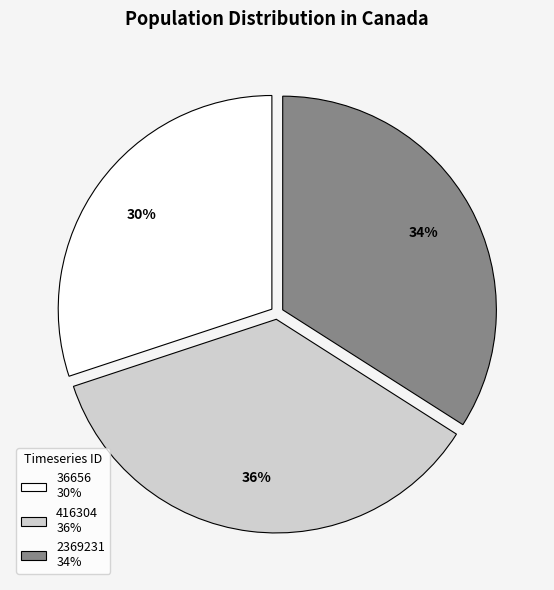

To the nearest percent, what portion does 2369231 represent?

34%